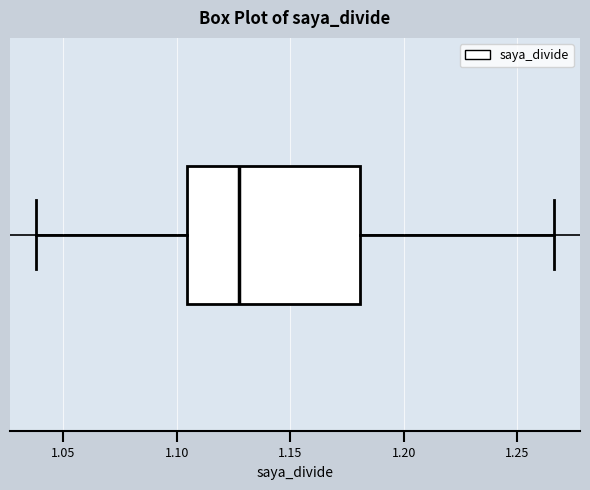

Where is the right edge of the box on the x-axis? The values are not printed on the chart, so give them approximately, as read against the axis.

1.180